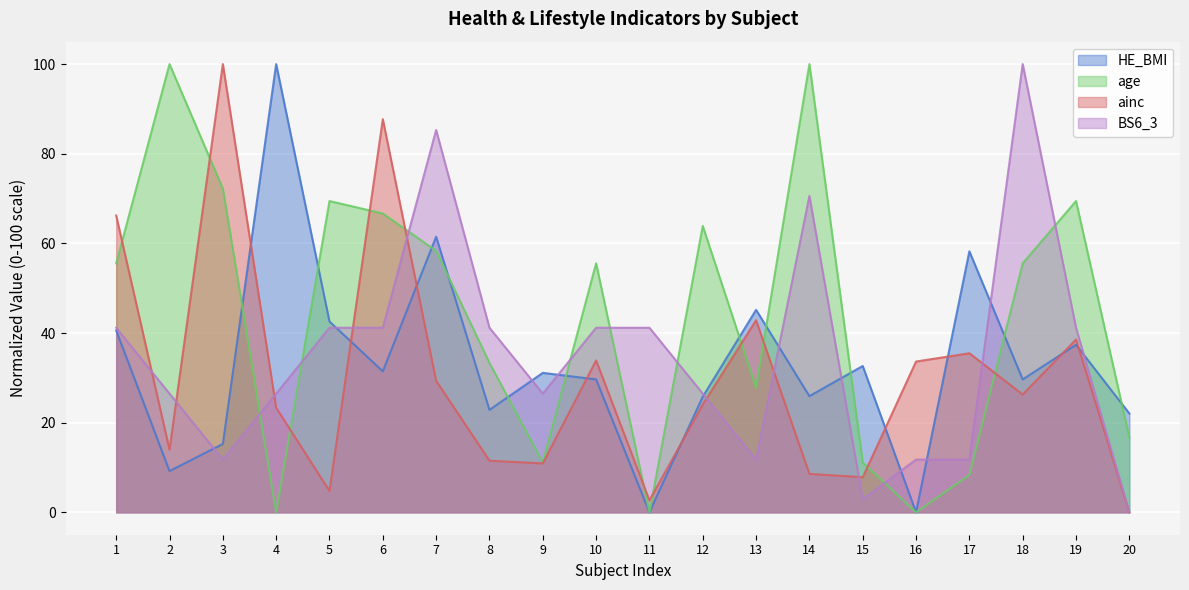

What is the approximate value of ainc at 16?

33.6